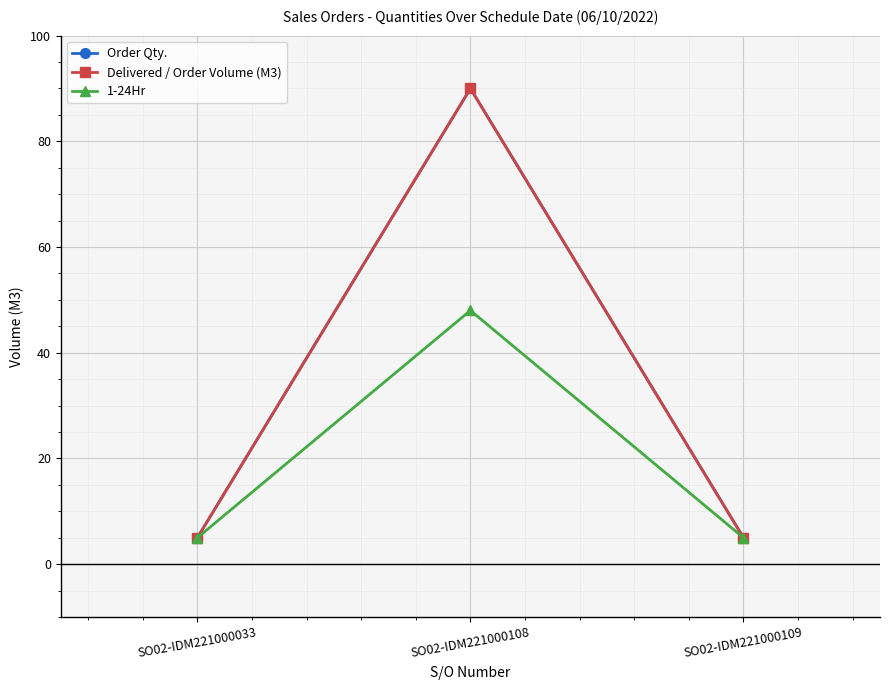

Is this an area chart (filled region under the line)?

No